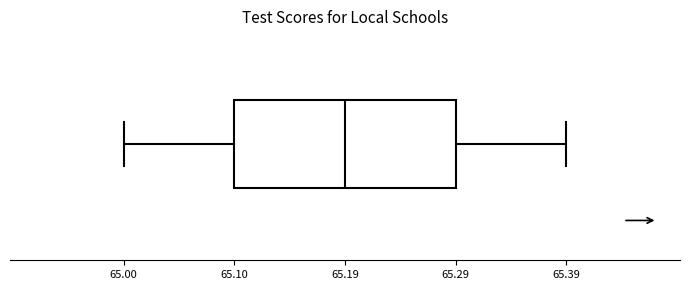

Read this box plot against the x-axis: the position of the median line, the range covered by the box, and the ends of both whiskers. The values are not printed on the chart, so give them approximately, as read against the axis.

median 65.19, box 65.10 to 65.29, whiskers 65.00 to 65.39